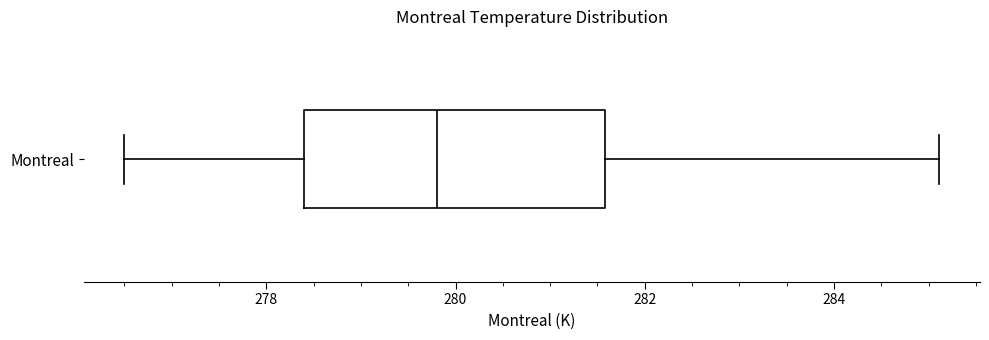

Read this box plot against the x-axis: the position of the median line, the range covered by the box, and the ends of both whiskers. The values are not printed on the chart, so give them approximately, as read against the axis.

median 279.8, box 278.4 to 281.6, whiskers 276.6 to 285.2